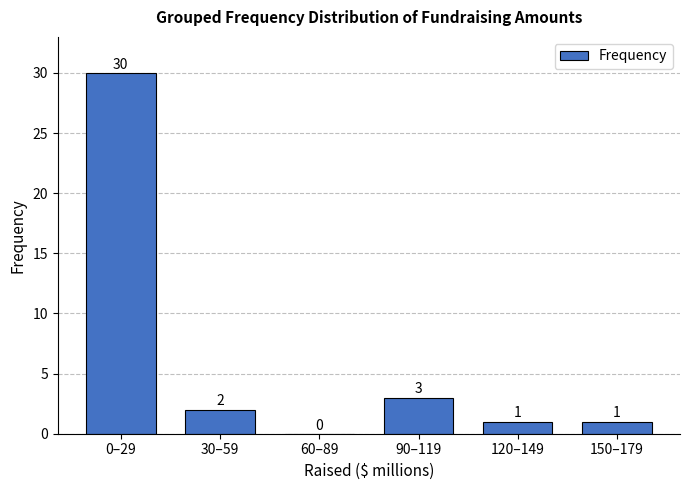

Reading left to right, extract all data points from this chart.

0–29=30	30–59=2	60–89=0	90–119=3	120–149=1	150–179=1